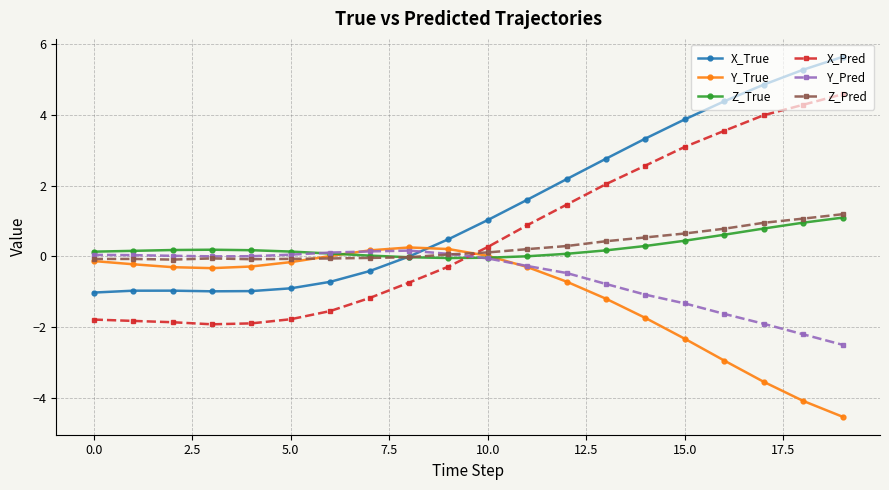

What is the value of the Z_True point at the 19th from the left?

1.0